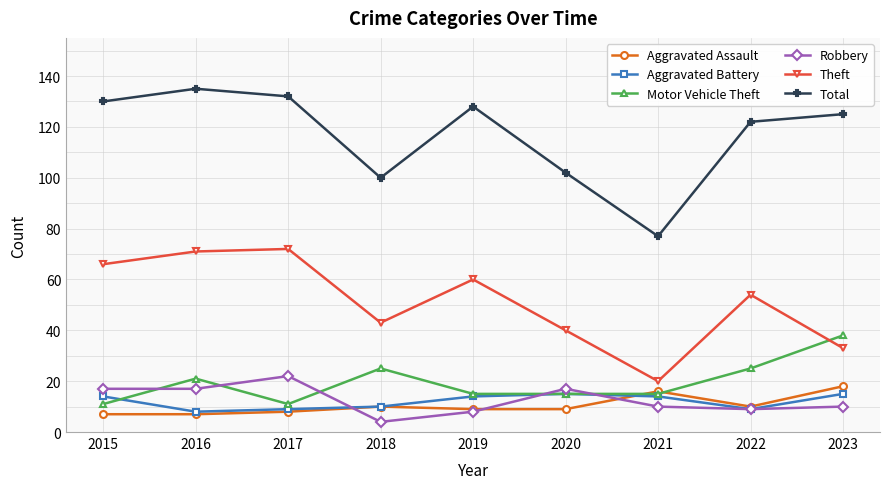

At which label does Robbery first exceed 10?

2015